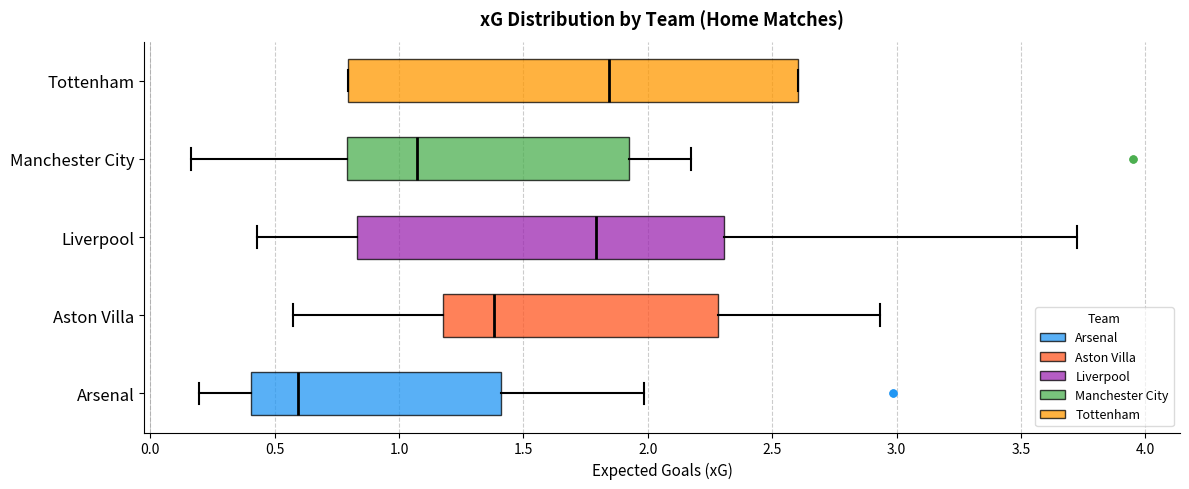

Which box has the furthest to the left median line?

Arsenal